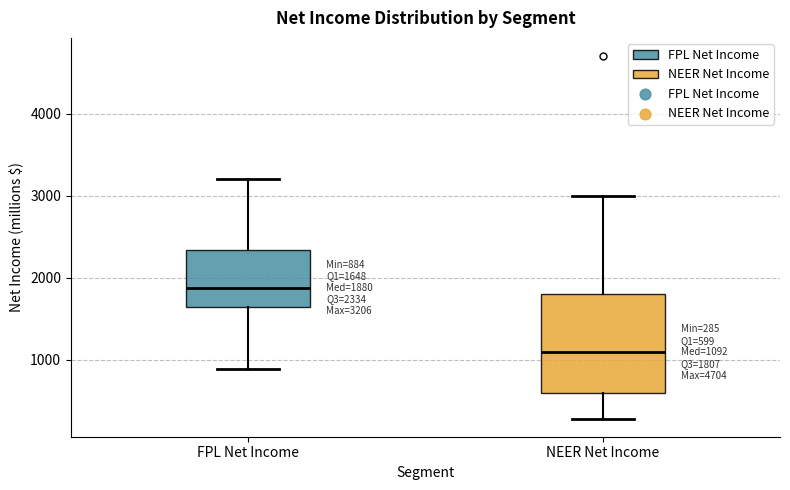

Which box's median line is the highest?

FPL Net Income